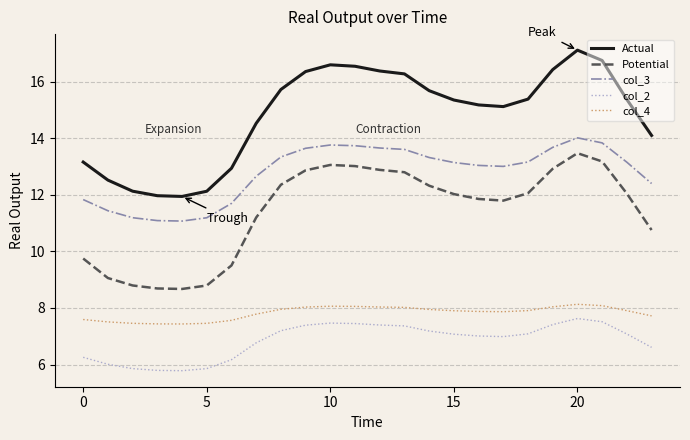

What is the highest value of the Potential series?

13.5